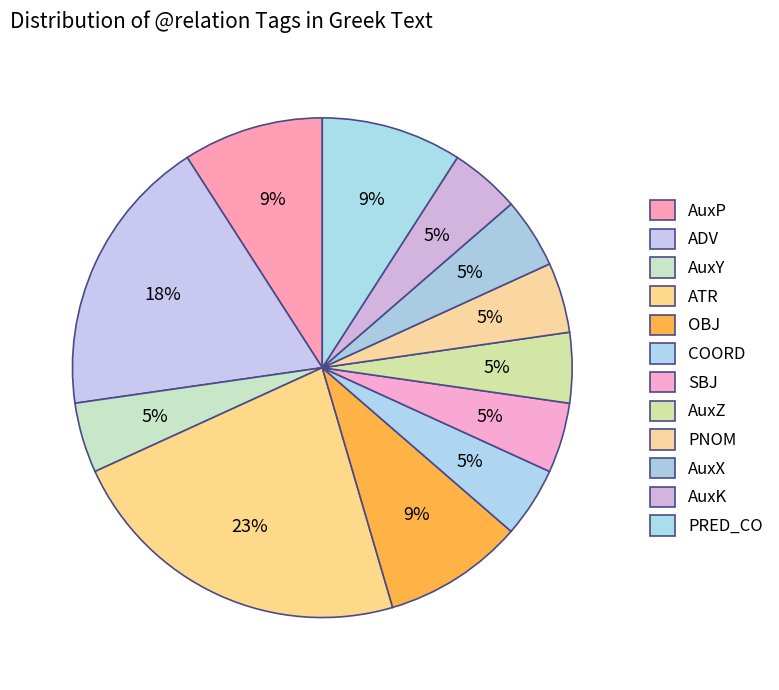

What percentage is NOT represented by ATR?

77.3%